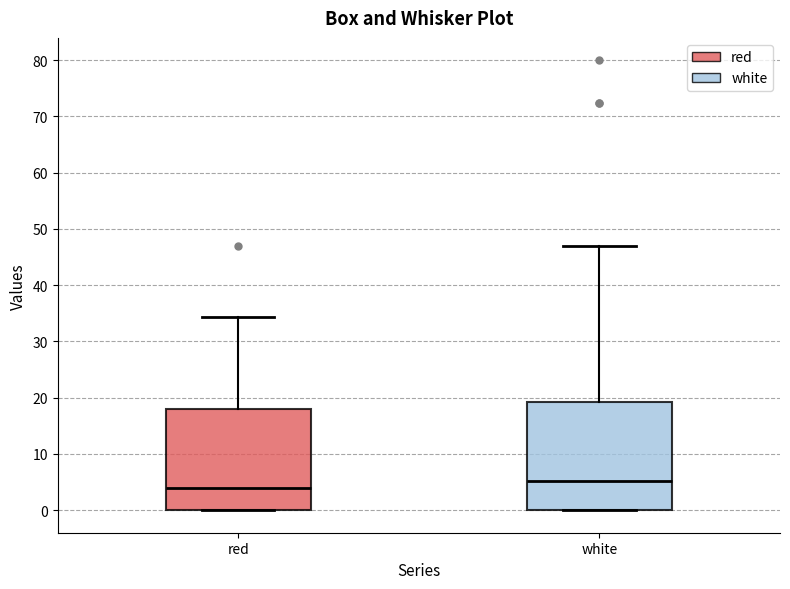

Where is the upper edge of the box for red on the y-axis? The values are not printed on the chart, so give them approximately, as read against the axis.

18